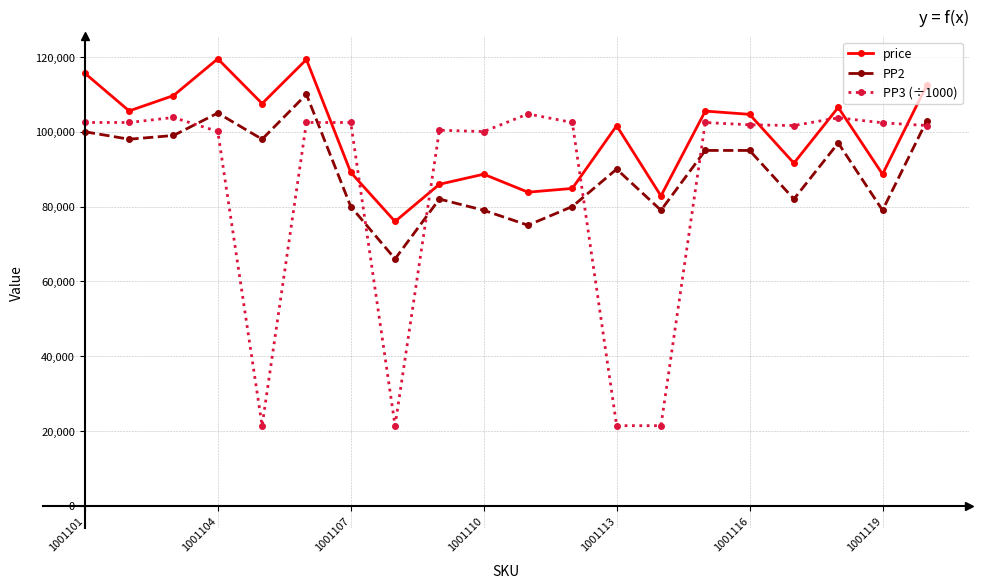

In price, how many points are lower than both neighbors (excluding endpoints)?

7